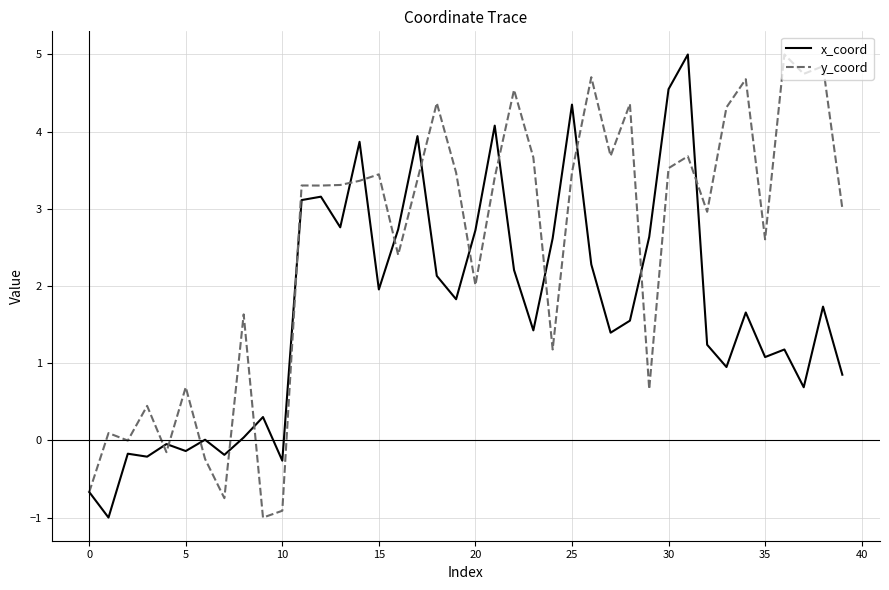

What is the minimum value for x_coord?

-1.0